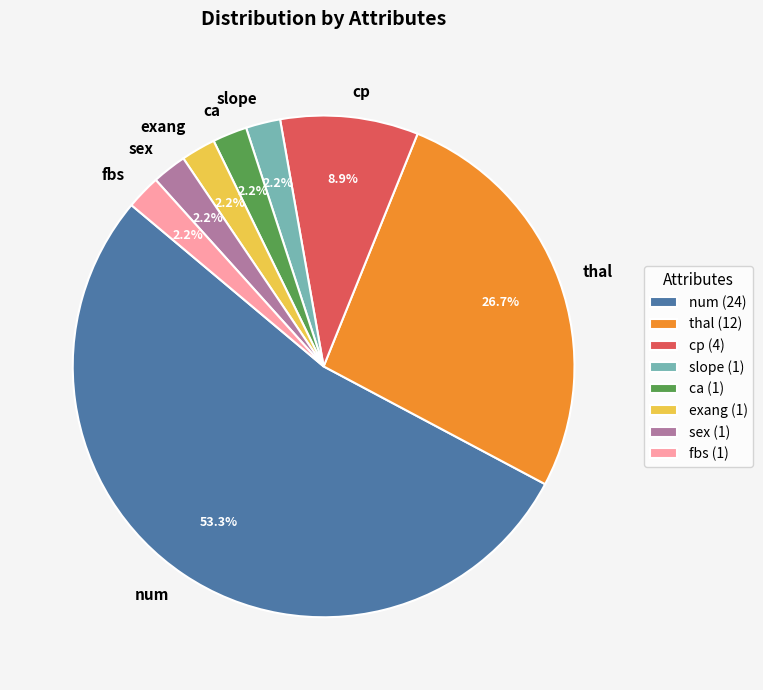

Between fbs and cp, which is larger?

cp